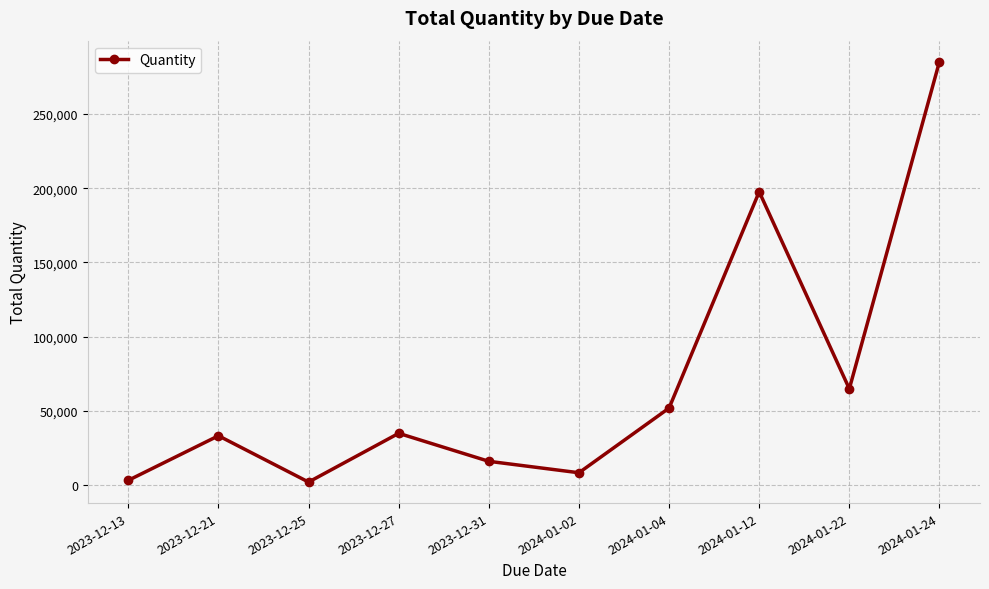

True or false: the data shows 85040 at 2024-01-22.

False